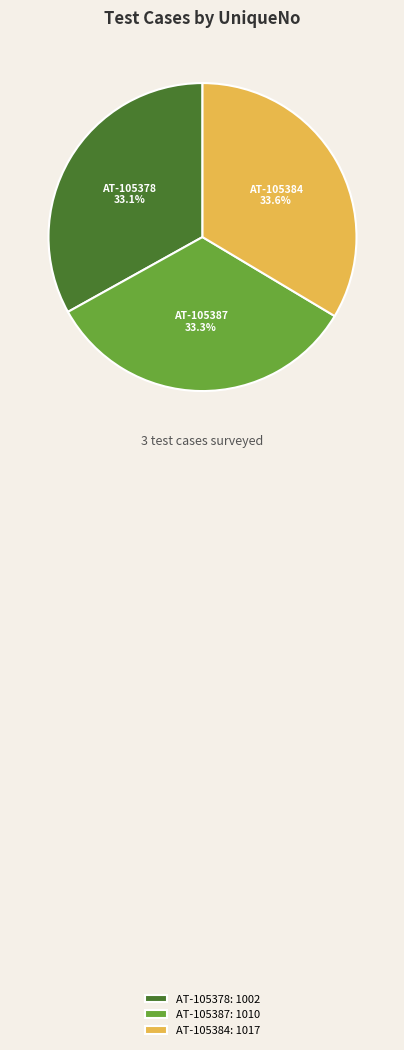

Does AT-105387 represent more than half of the total?

No